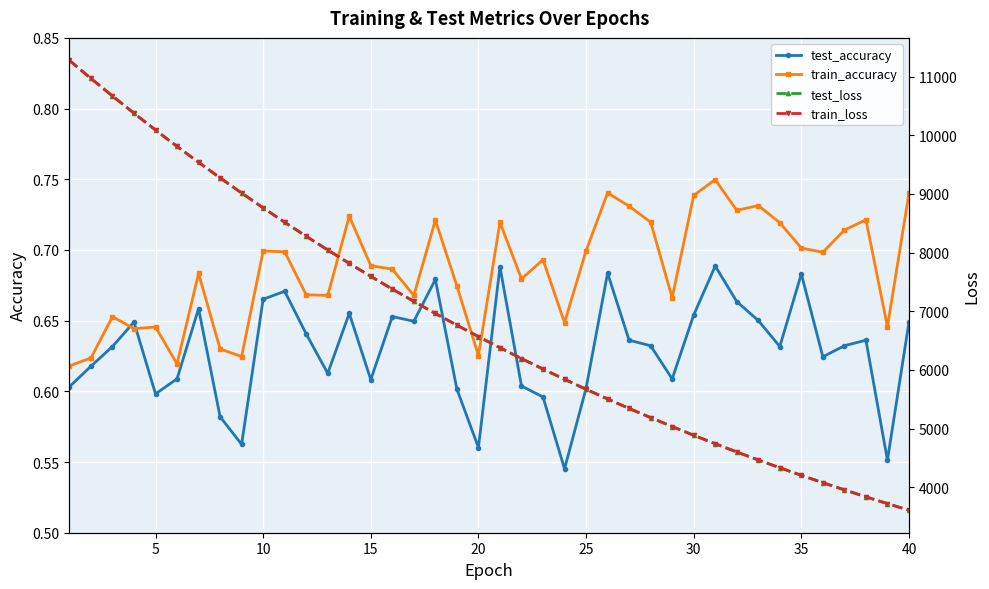

What is the sum of all train_accuracy values?

27.4